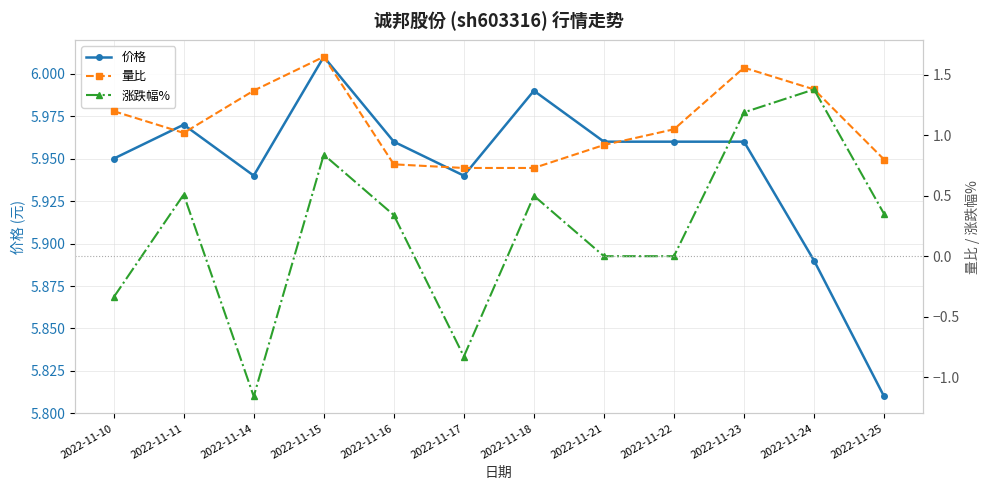

Rank the series by their average value, from lowest to highest.

涨跌幅%, 量比, 价格